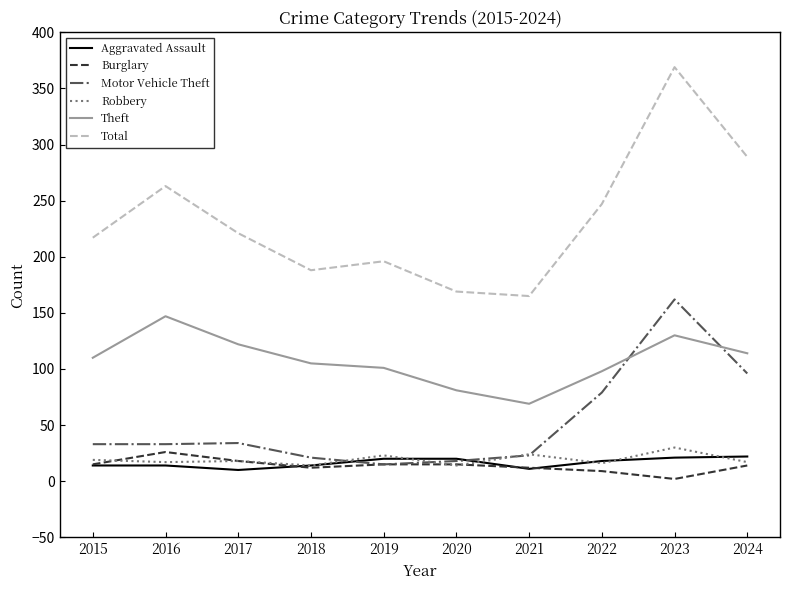

Which category has the highest value in the Robbery series?

2023